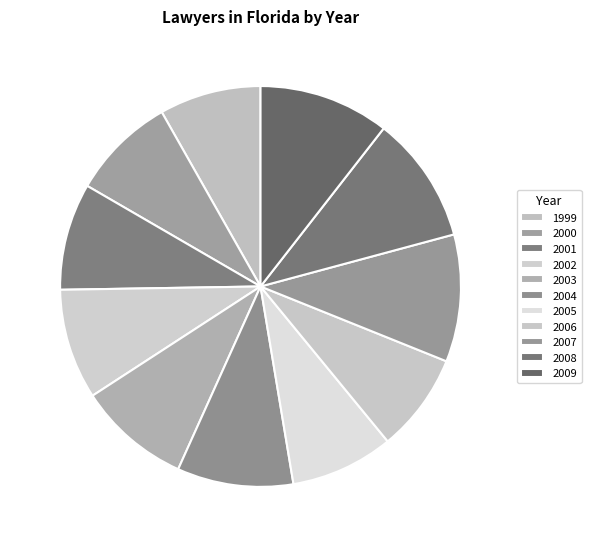

How many segments does this pie chart have?

11